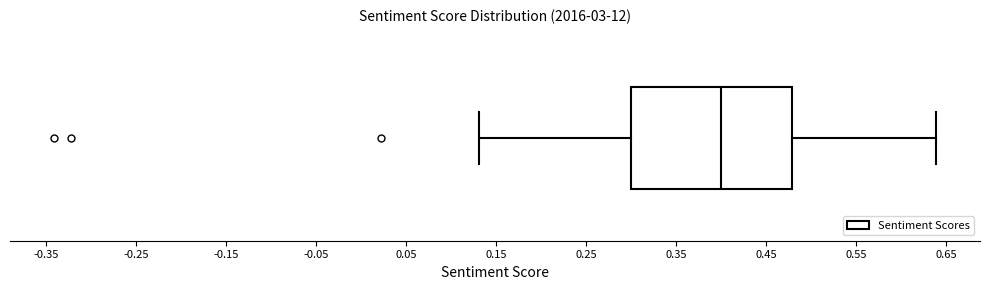

Transcribe this box plot: give where the median line is, the range the box spans, and where the two whiskers end, as read against the x-axis. The values are not printed on the chart, so give them approximately, as read against the axis.

median 0.40, box 0.30 to 0.48, whiskers 0.13 to 0.64